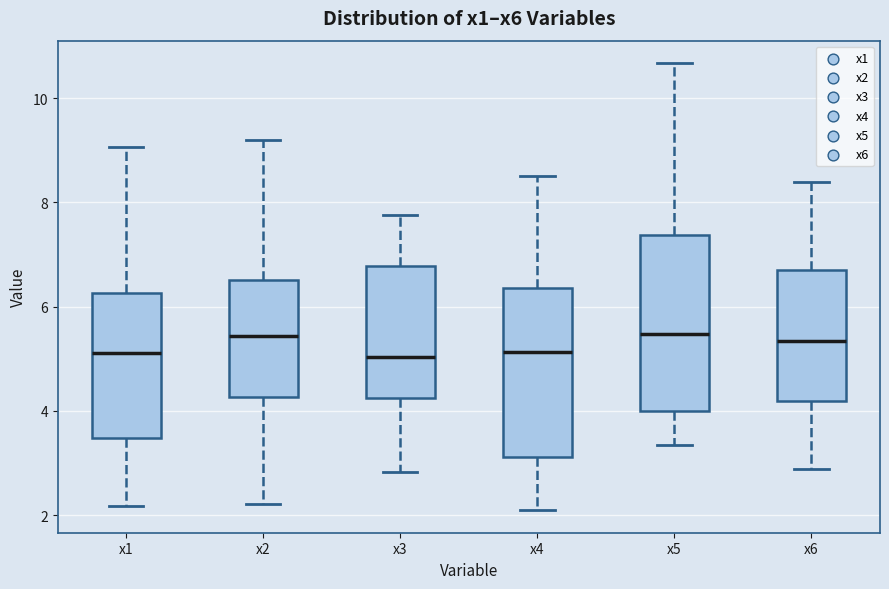

Reading left to right, transcribe this box plot: for each box, give where its median line is, the range the box spans, and where its two whiskers end, as read against the y-axis. The values are not printed on the chart, so give them approximately, as read against the axis.

x1: median 5.2, box 3.4 to 6.2, whiskers 2.2 to 9.0
x2: median 5.4, box 4.2 to 6.6, whiskers 2.2 to 9.2
x3: median 5.0, box 4.2 to 6.8, whiskers 2.8 to 7.8
x4: median 5.2, box 3.2 to 6.4, whiskers 2.0 to 8.6
x5: median 5.4, box 4.0 to 7.4, whiskers 3.4 to 10.6
x6: median 5.4, box 4.2 to 6.8, whiskers 2.8 to 8.4